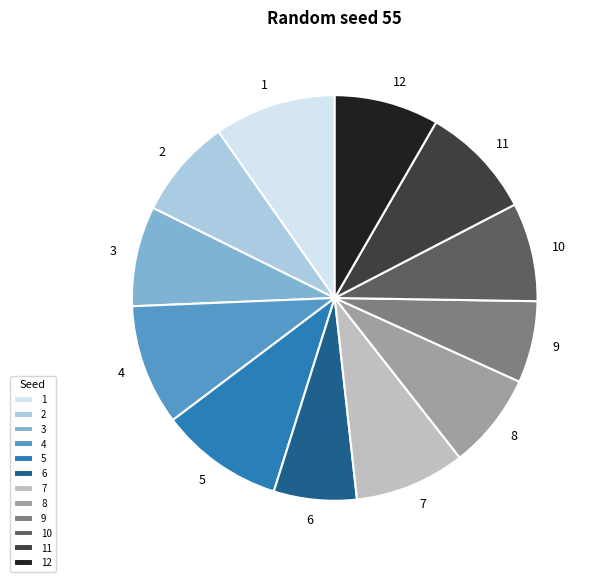

How many segments does this pie chart have?

12